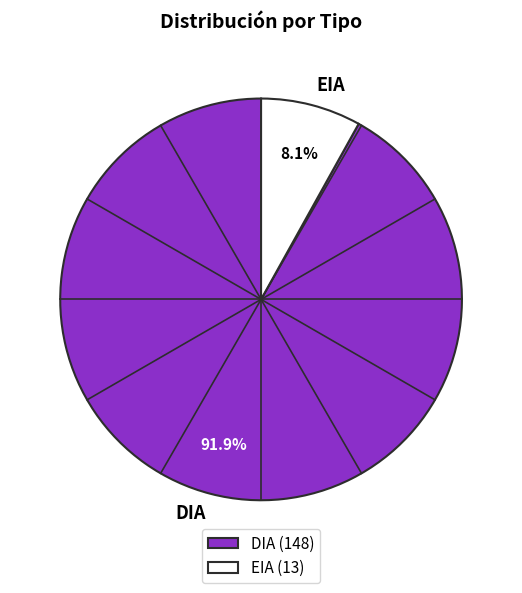

Which category has the smallest portion of the pie?

EIA